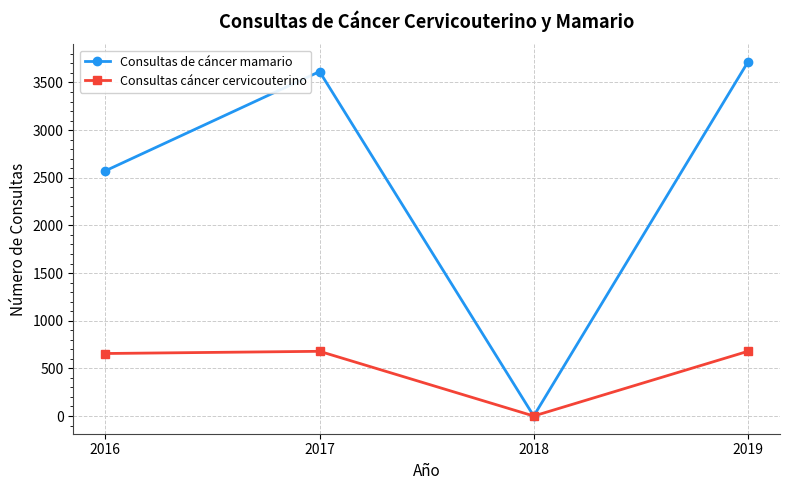

What is the highest value of the Consultas cáncer cervicouterino series?

679